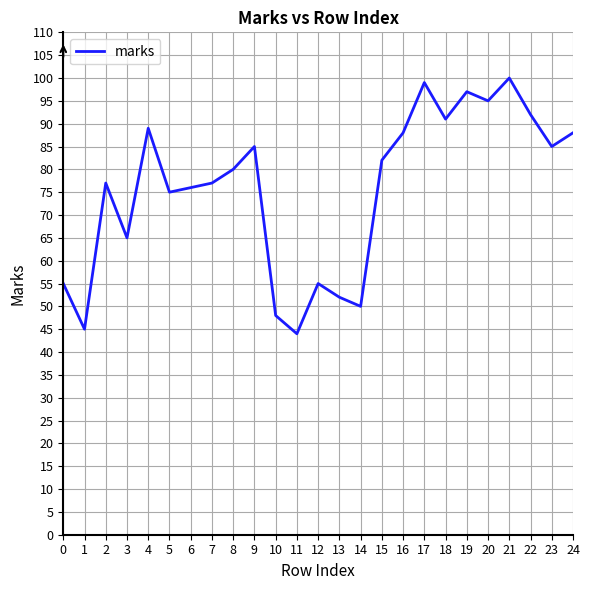

What is the maximum value shown in the chart?

100